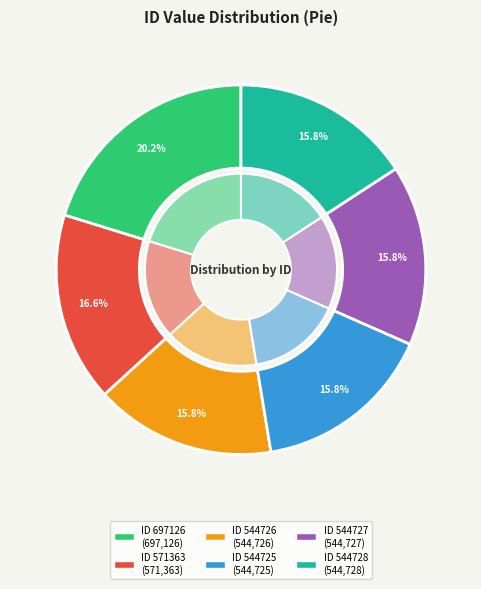

Which category has the biggest portion of the pie?

697126